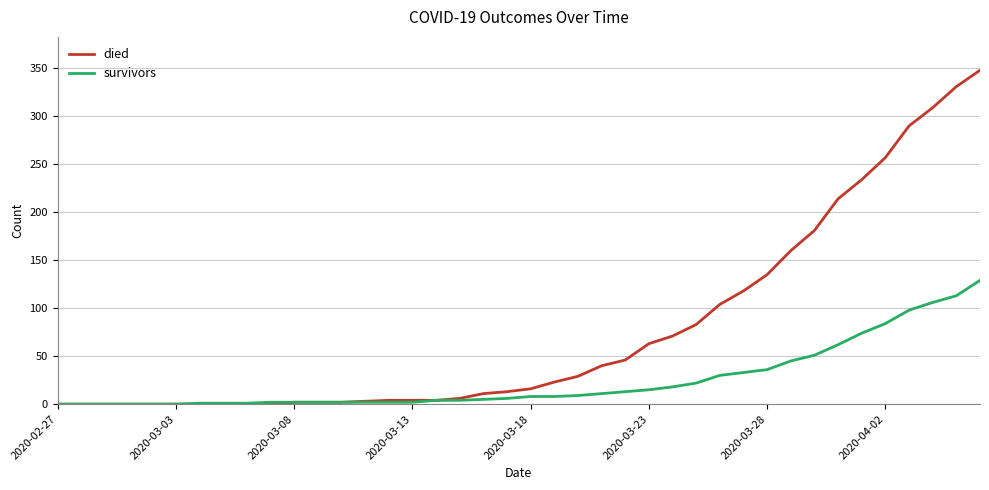

Which series has the largest range (max minus min)?

died